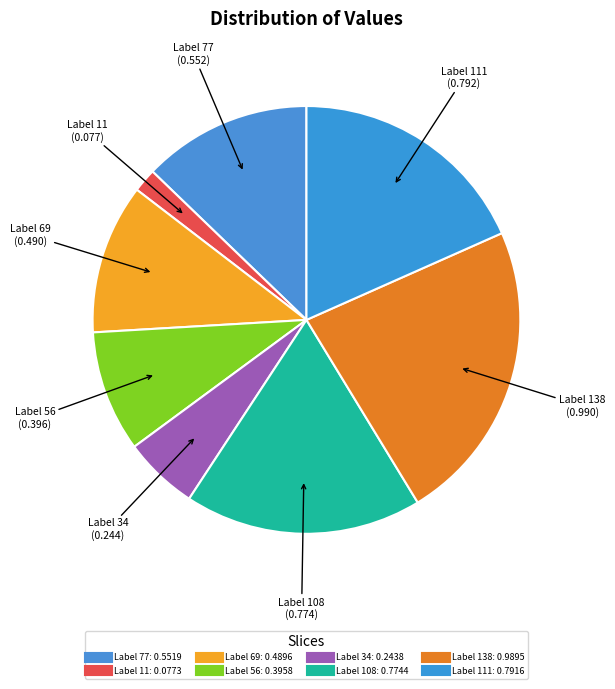

Which category has the biggest portion of the pie?

138